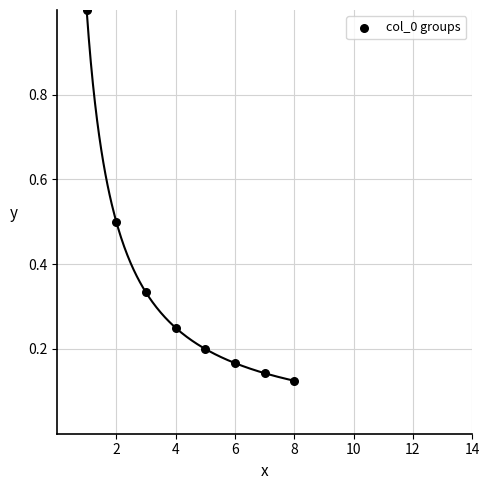

What is the range of Y values (max minus min)?

0.9